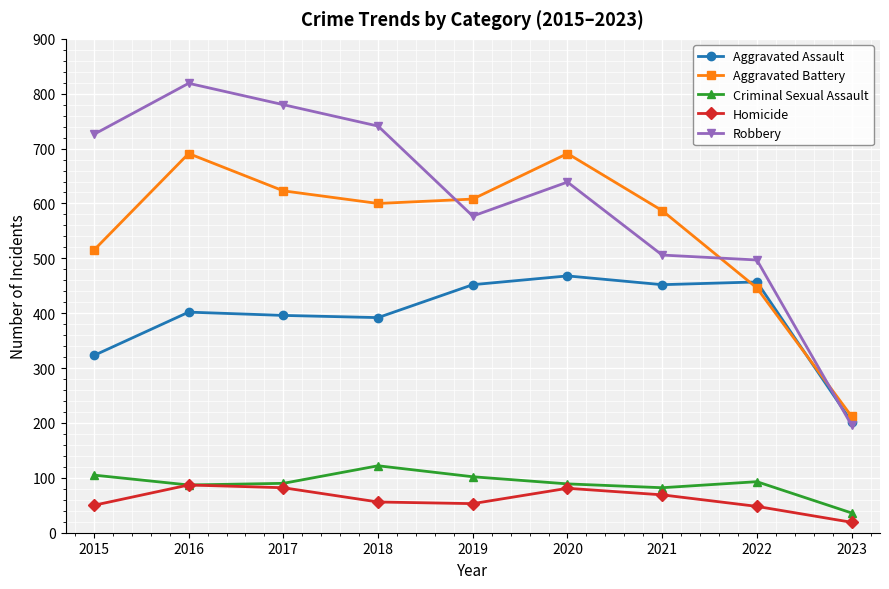

What is the sum of all Homicide values?

545